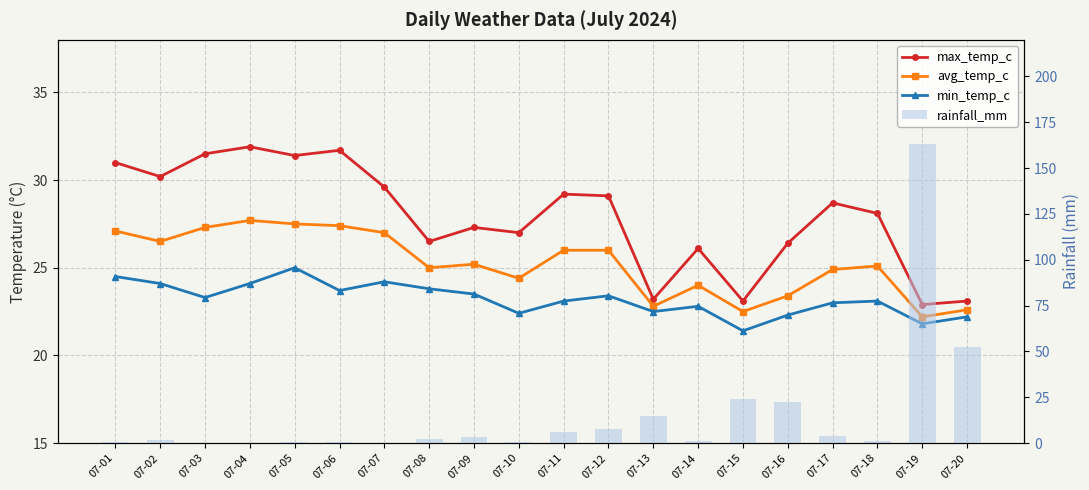

Reading right to left, transcribe all the data shown in this chart.

max_temp_c: 23.1	22.9	28.1	28.7	26.4	23.1	26.1	23.2	29.1	29.2	27.0	27.3	26.5	29.6	31.7	31.4	31.9	31.5	30.2	31.0
avg_temp_c: 22.6	22.2	25.1	24.9	23.4	22.5	24.0	22.8	26.0	26.0	24.4	25.2	25.0	27.0	27.4	27.5	27.7	27.3	26.5	27.1
min_temp_c: 22.2	21.8	23.1	23.0	22.3	21.4	22.8	22.5	23.4	23.1	22.4	23.5	23.8	24.2	23.7	25.0	24.1	23.3	24.1	24.5
rainfall_mm: 52.4	162.9	1.2	4.0	22.5	23.9	0.8	15.0	7.7	6.0	0.7	3.4	2.4	0.2	0.5	0.8	0.1	0.0	1.5	0.8